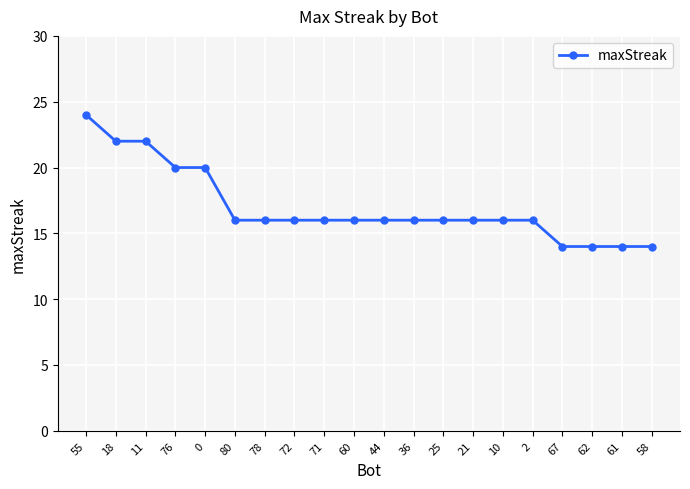

How many lines are shown in the chart?

1